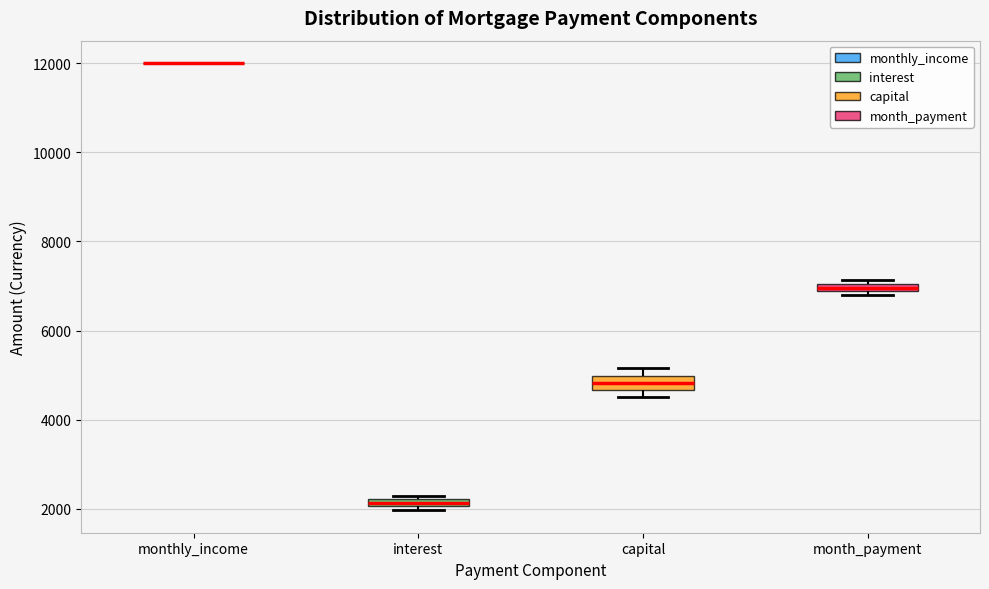

Where is the upper edge of the box for interest on the y-axis? The values are not printed on the chart, so give them approximately, as read against the axis.

2200